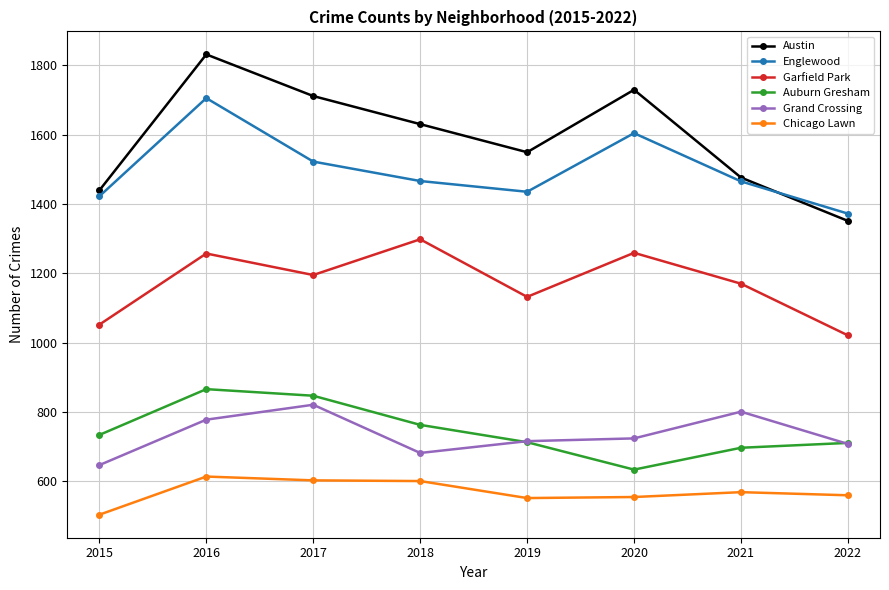

Is this an area chart (filled region under the line)?

No